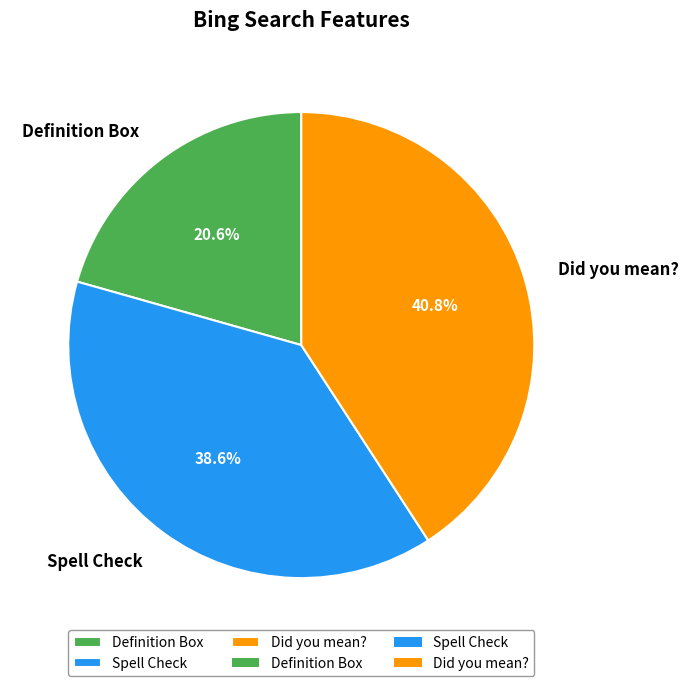

What percentage is the Definition Box slice, to the nearest percent?

21%